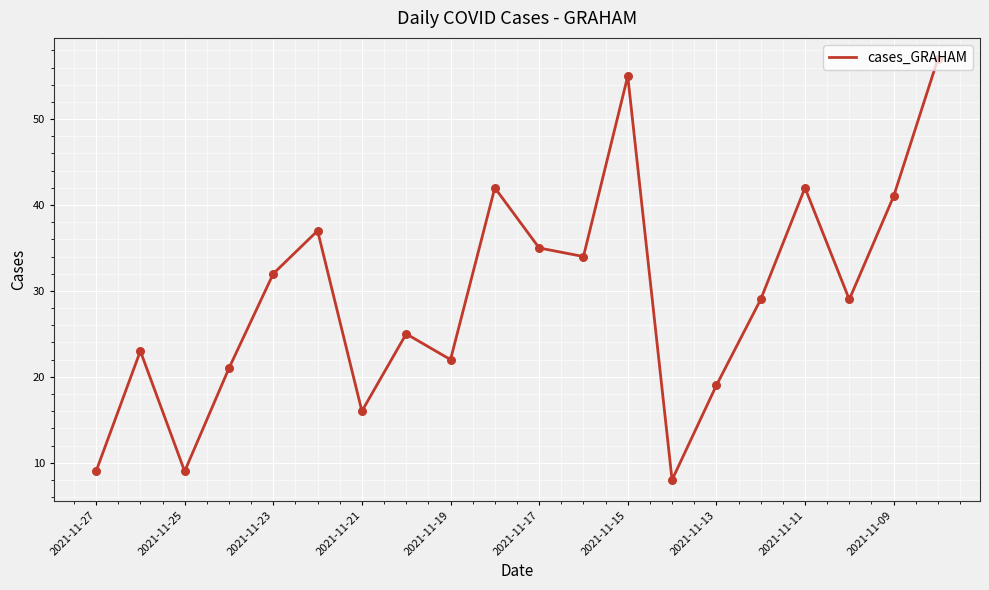

What is the difference between the maximum and minimum values?

49